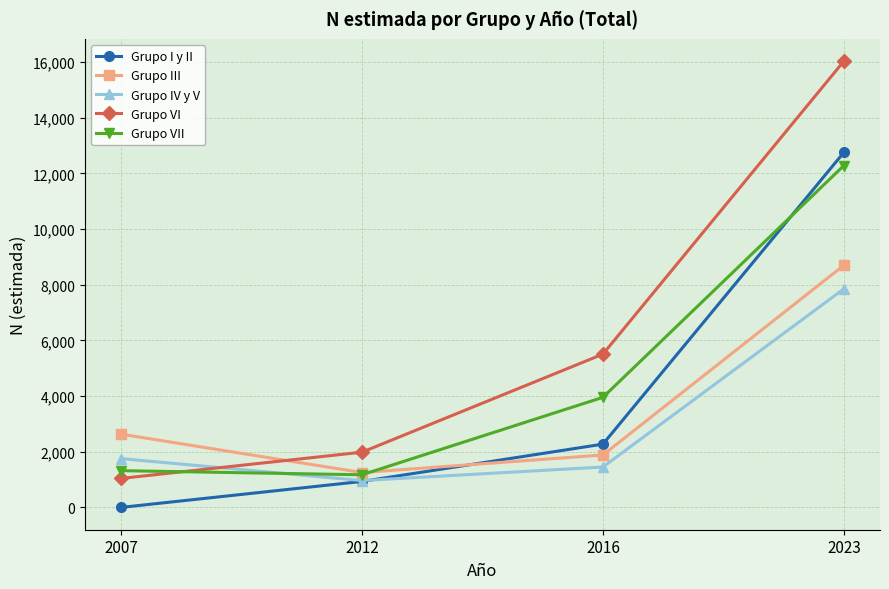

The Grupo VII series shows 3954 at 2016. True or false?

True